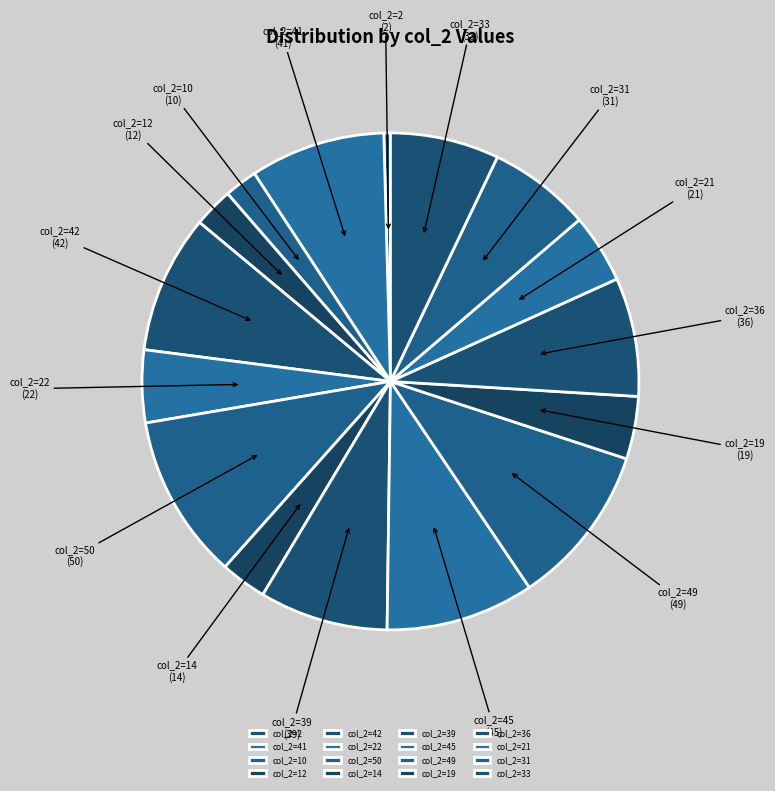

Between col_2=41 and col_2=45, which is larger?

col_2=45